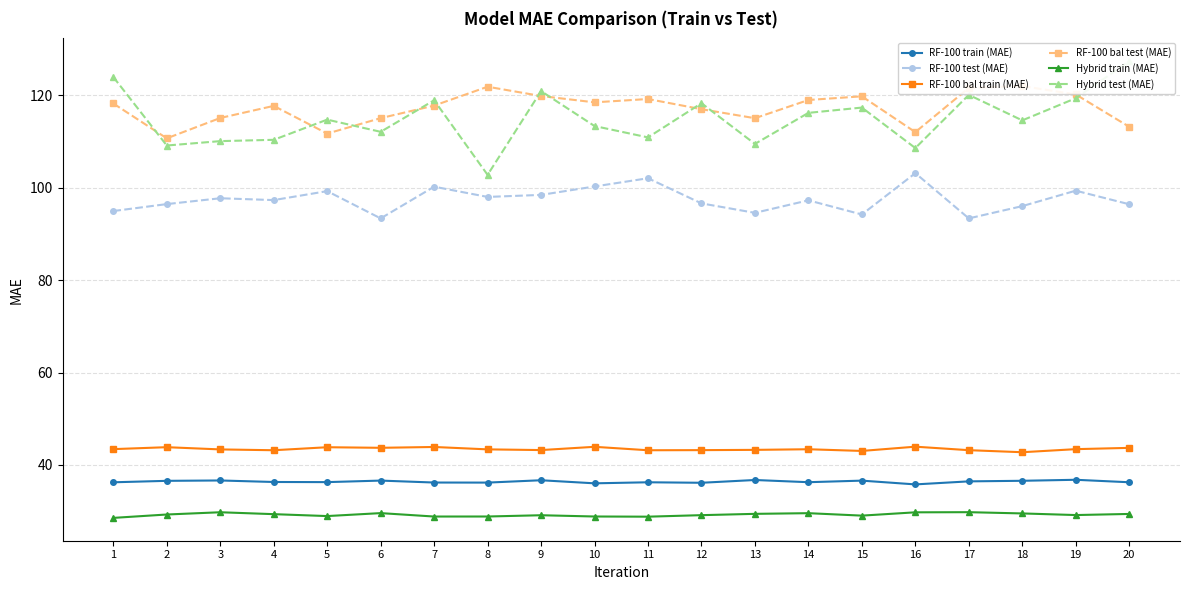

What is the minimum value shown in the chart?

28.5